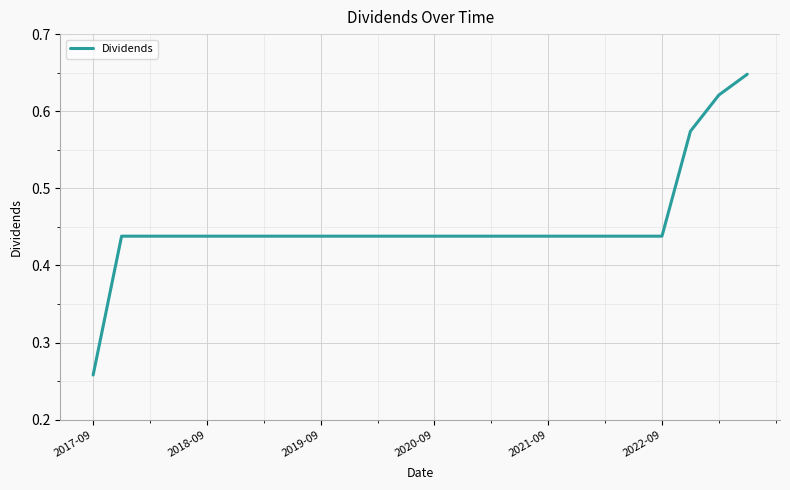

True or false: the data shows 0.6 at 2018-09.

False